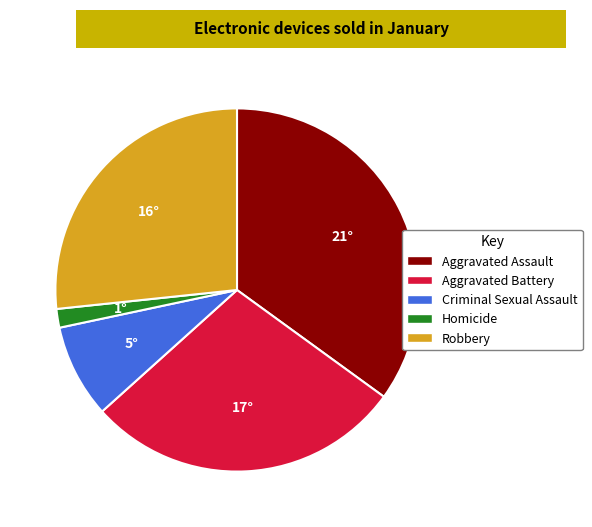

True or false: Aggravated Battery accounts for 28% of the total.

True